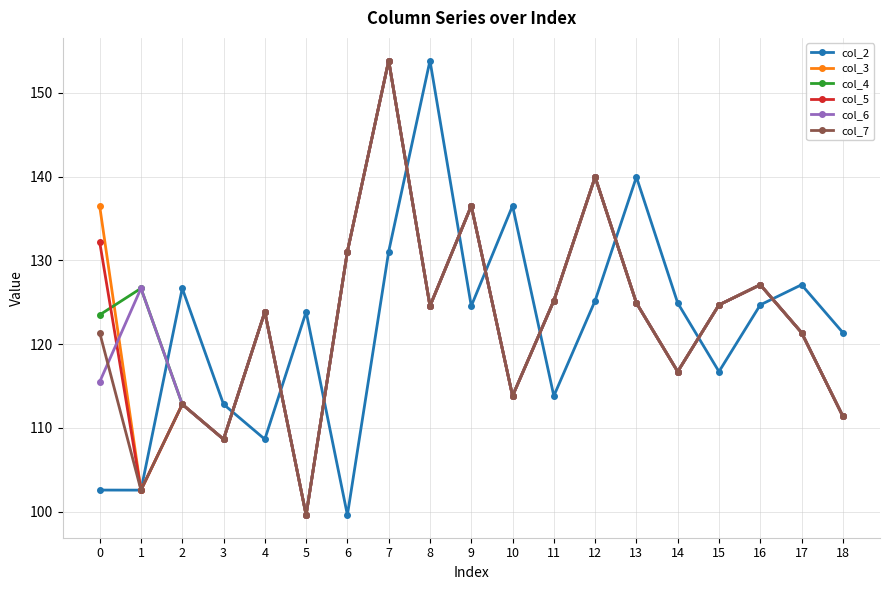

At which category is the sum across all series the highest?

7